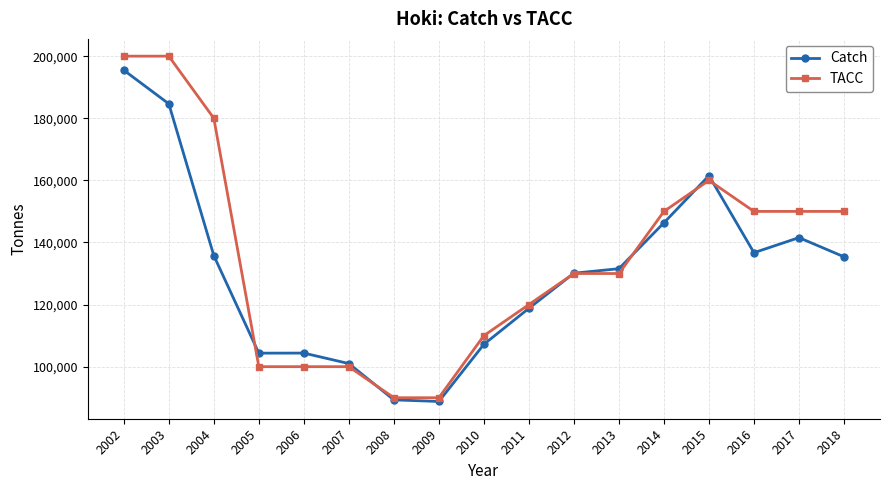

Which series has the largest range (max minus min)?

TACC